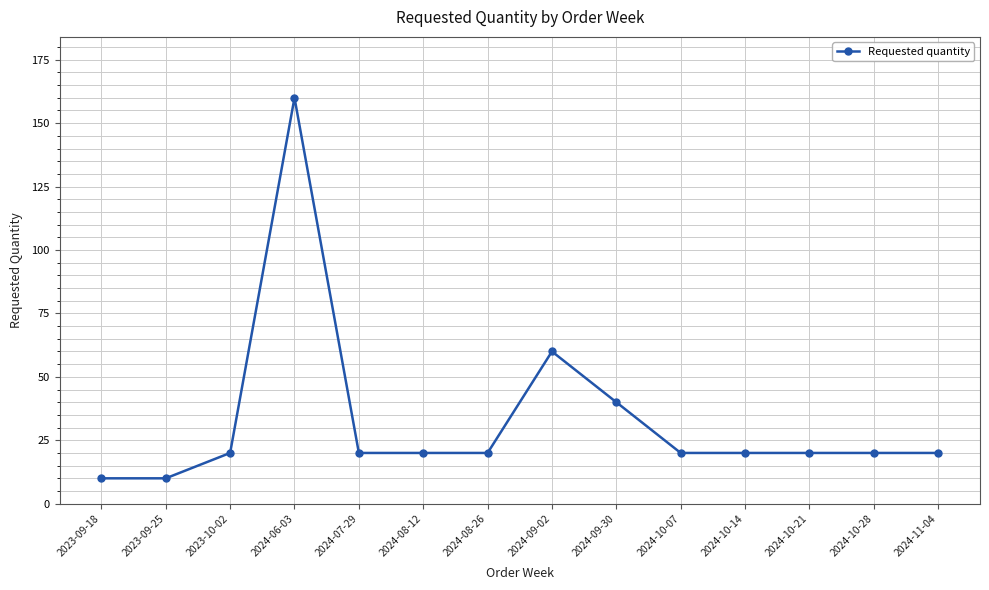

True or false: there are more than 1 points higher than both neighbors.

True